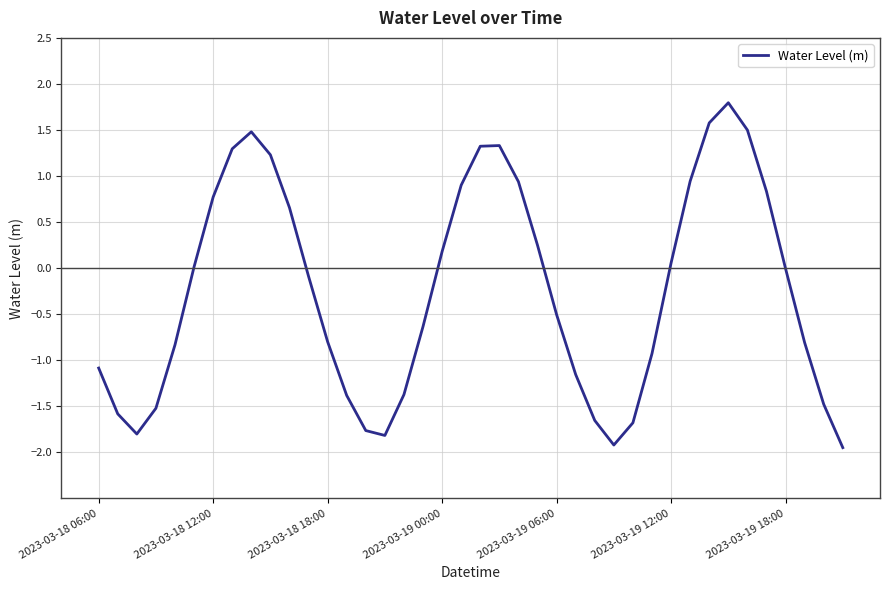

What is the maximum value shown in the chart?

1.8